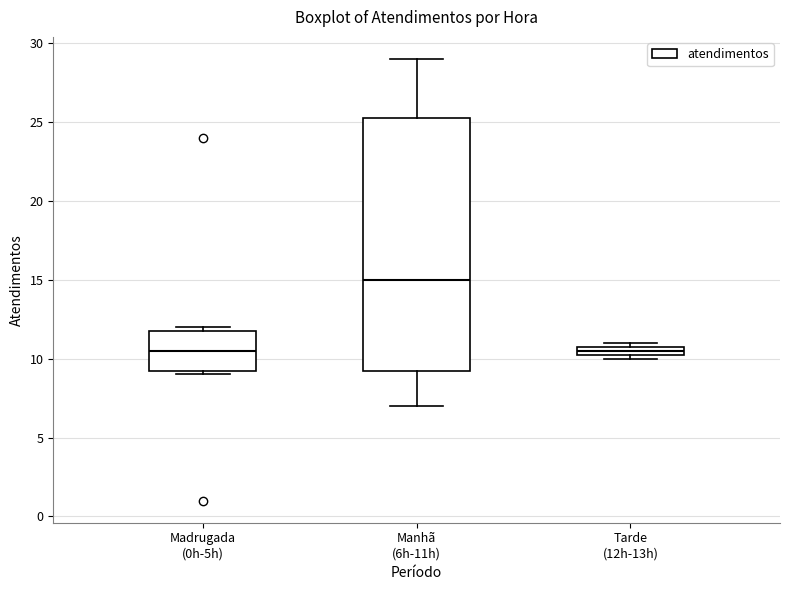

Which box has the highest median line?

Manhã (6h-11h)